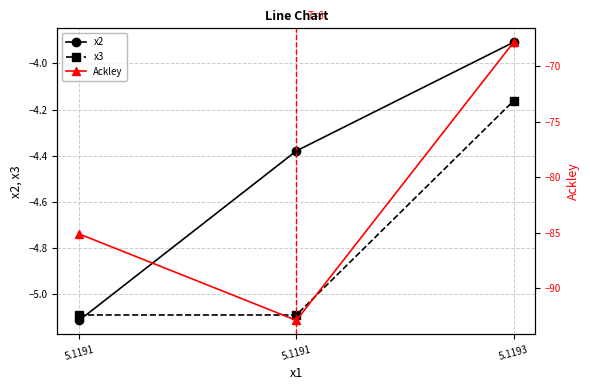

Between 5.1191 and 5.1193, which series saw the biggest shift?

Ackley